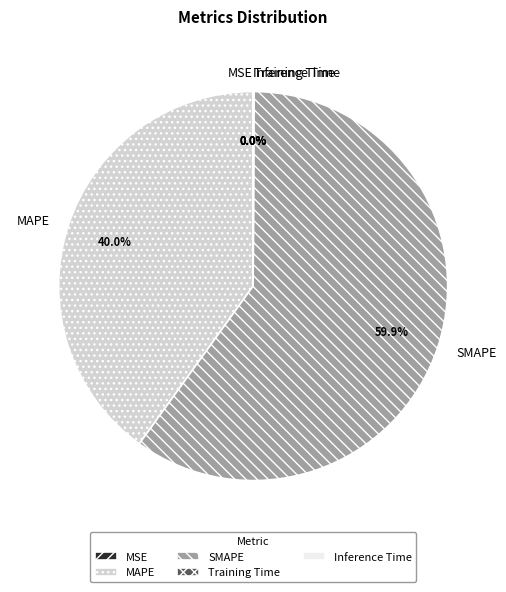

Is there any slice that represents more than half of the pie?

Yes